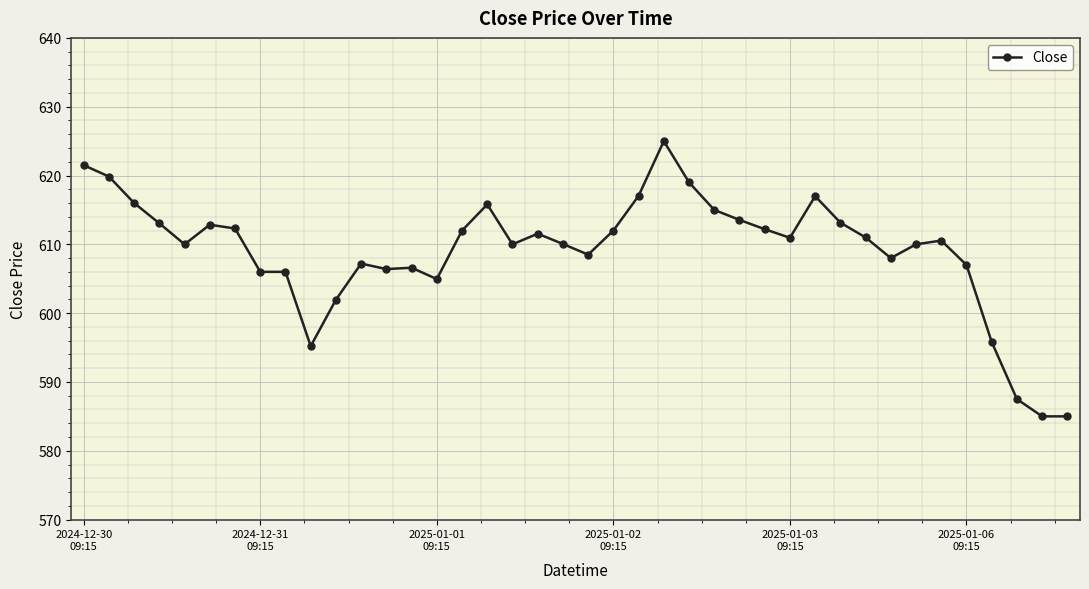

What is the minimum value shown in the chart?

585.0